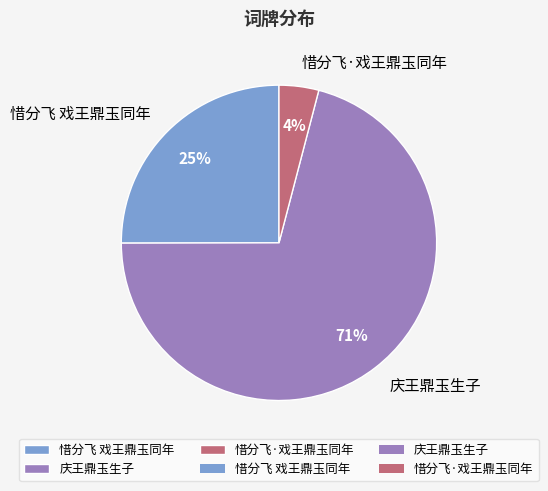

Which slice is the largest?

庆王鼎玉生子